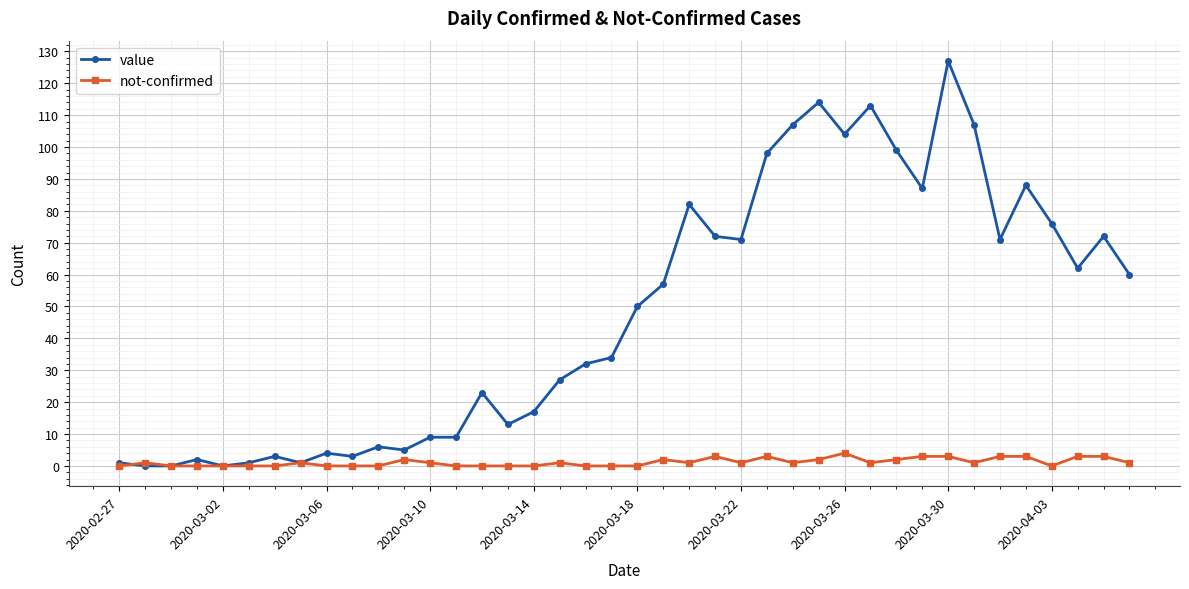

Rank the series by their maximum value, from lowest to highest.

not-confirmed, value